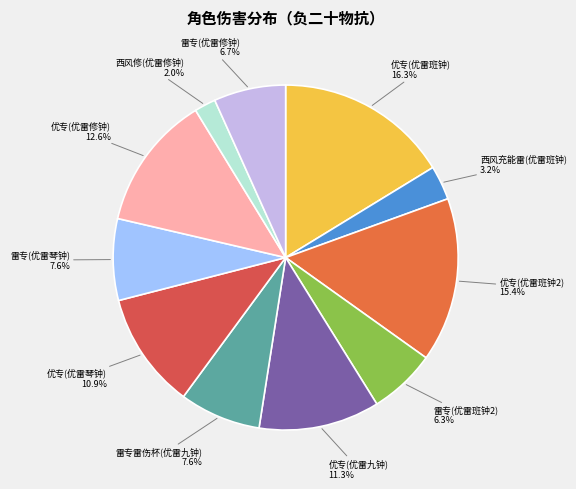

To the nearest percent, what is the average slice percentage?

9%